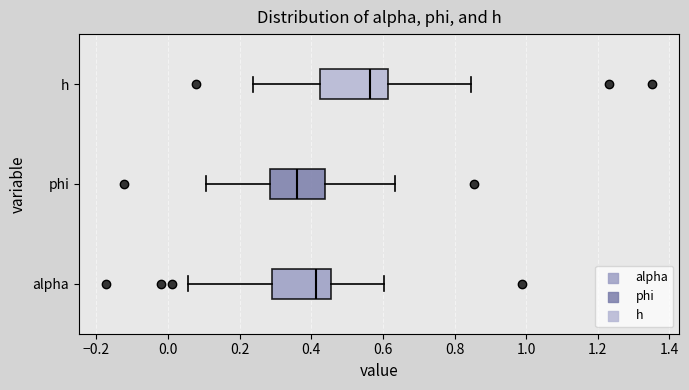

Which box's median line is the furthest to the right?

h